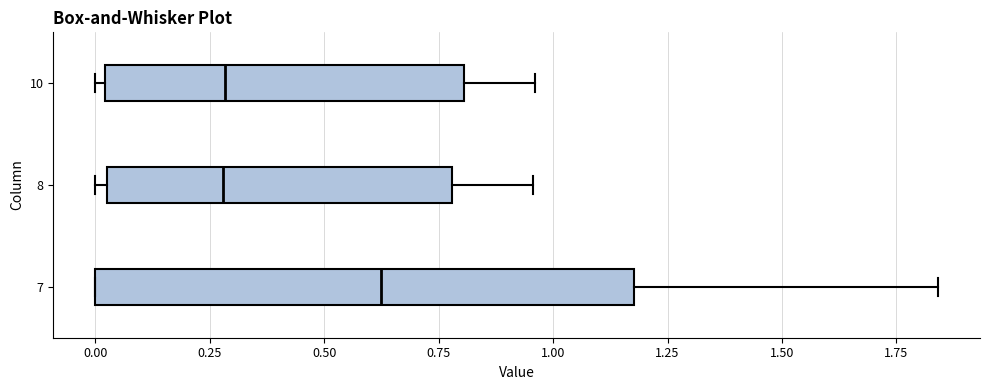

Where is the right edge of the box at y = 8 on the x-axis? The values are not printed on the chart, so give them approximately, as read against the axis.

0.80